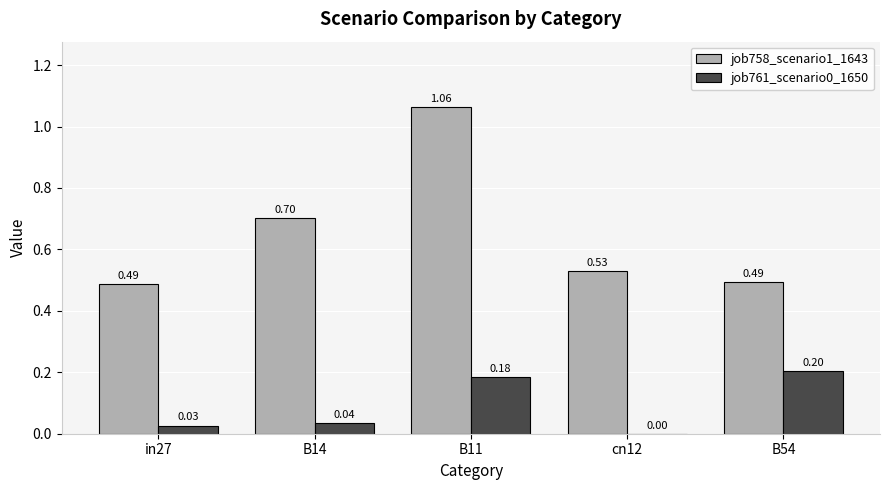

What is the spread (max minus min) of values at B11?

0.9